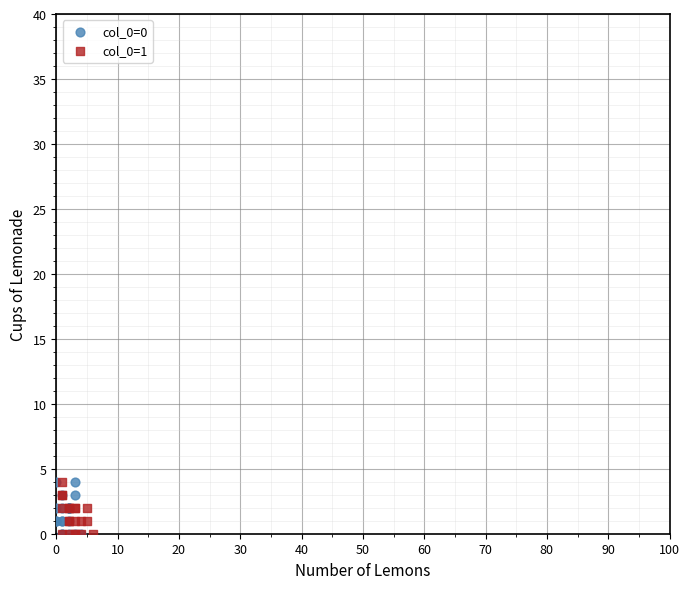

What are all the series names shown in the legend?

col_0=0, col_0=1